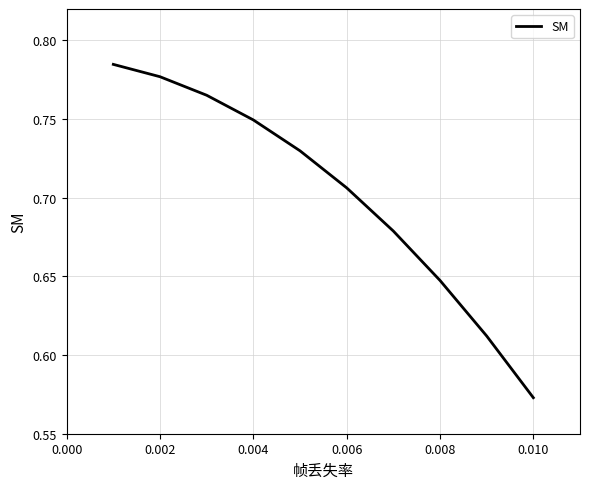

Does the chart display data point markers on the line(s)?

No